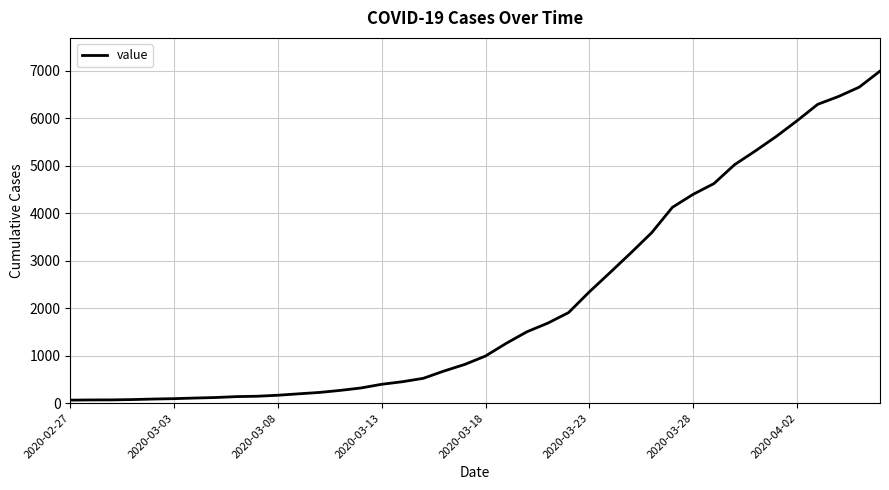

What is the maximum value shown in the chart?

6995